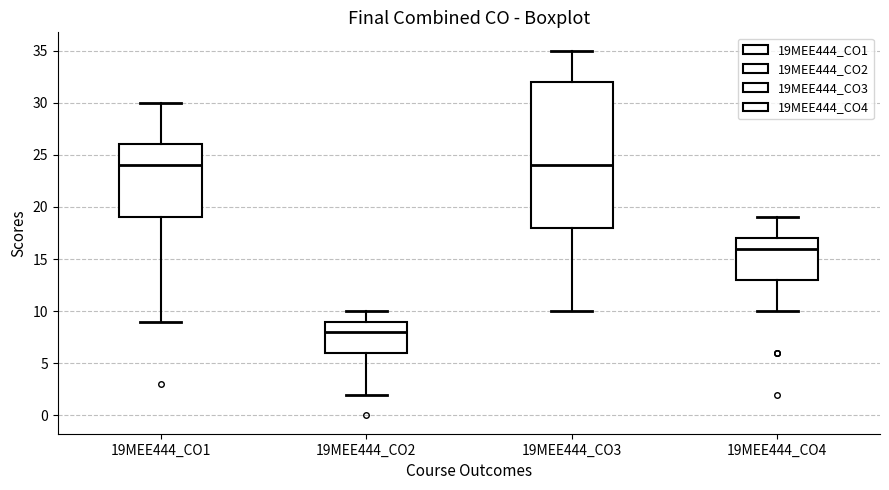

Where is the upper edge of the box for 19MEE444_CO4 on the y-axis? The values are not printed on the chart, so give them approximately, as read against the axis.

17